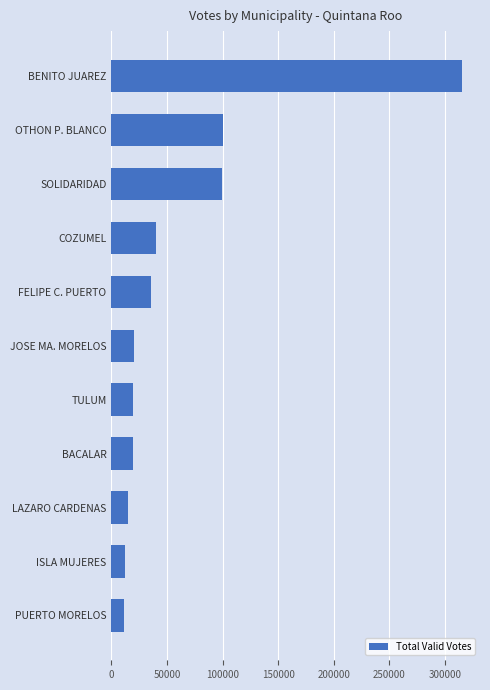

The value at OTHON P. BLANCO is 100001. True or false?

True